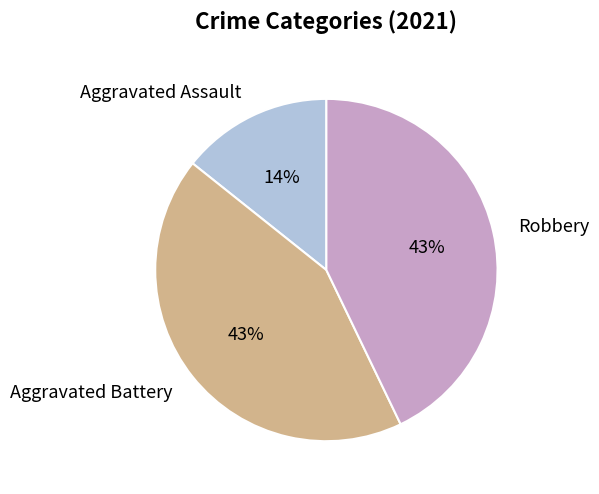

Which category has the smallest portion of the pie?

Aggravated Assault